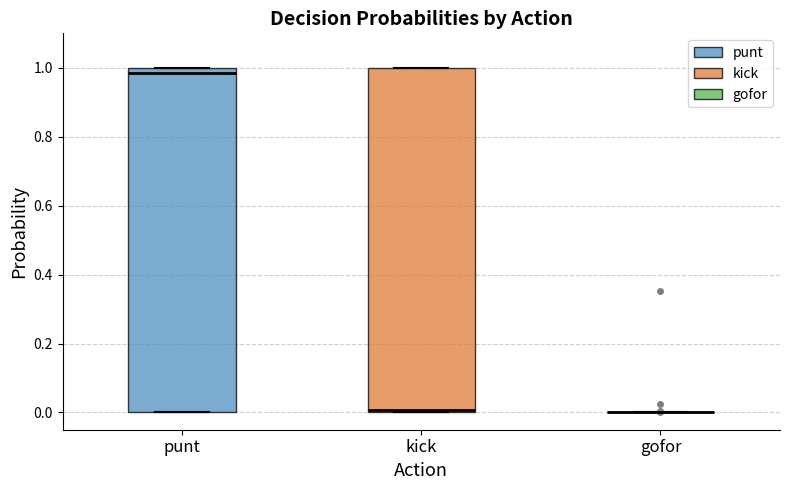

Reading left to right, read every box against the y-axis: the position of its median line, the range the box covers, and the ends of its whiskers. The values are not printed on the chart, so give them approximately, as read against the axis.

punt: median 0.98, box 0.00 to 1.00, whiskers 0.00 to 1.00
kick: median 0.00 (just above the box's lower edge), box 0.00 to 1.00, whiskers 0.00 to 1.00
gofor: box collapsed to a line at 0.00, whiskers 0.00 to 0.00